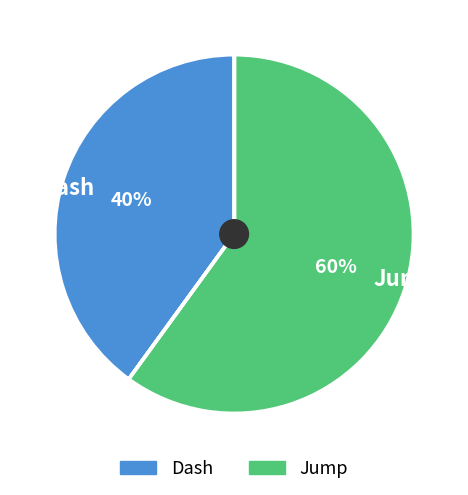

Is there a majority slice in this chart?

Yes